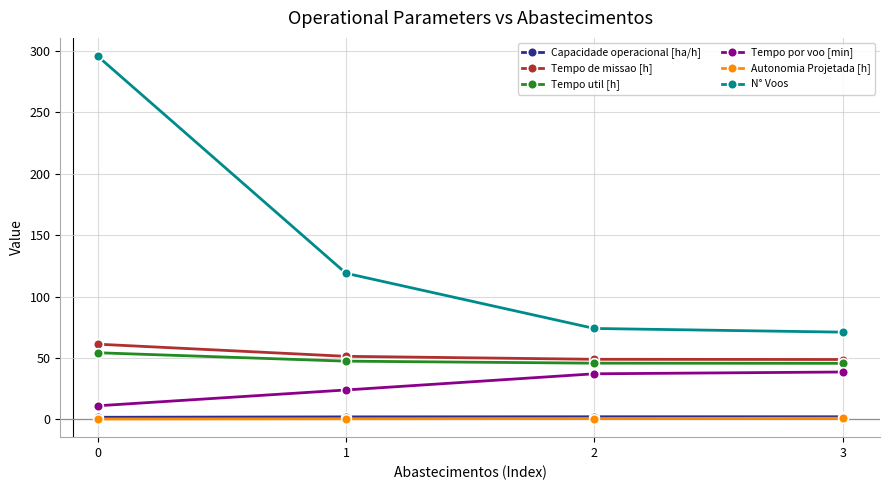

The value of Tempo de missao [h] at 2 is 31.1. True or false?

False